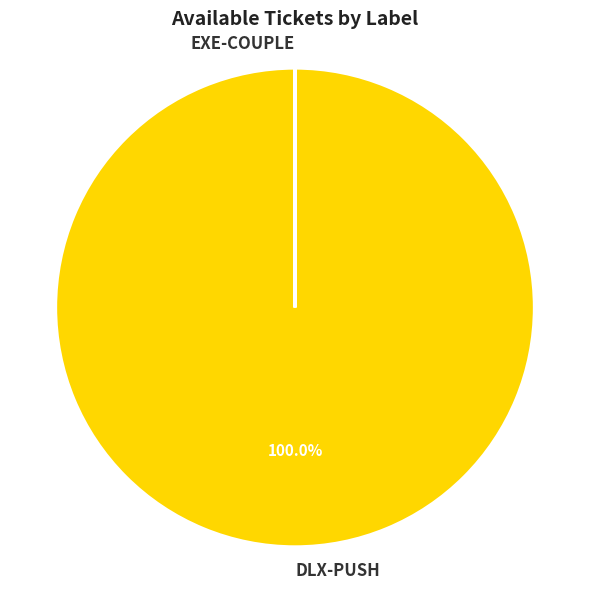

What is the largest slice in the pie chart?

DLX-PUSH